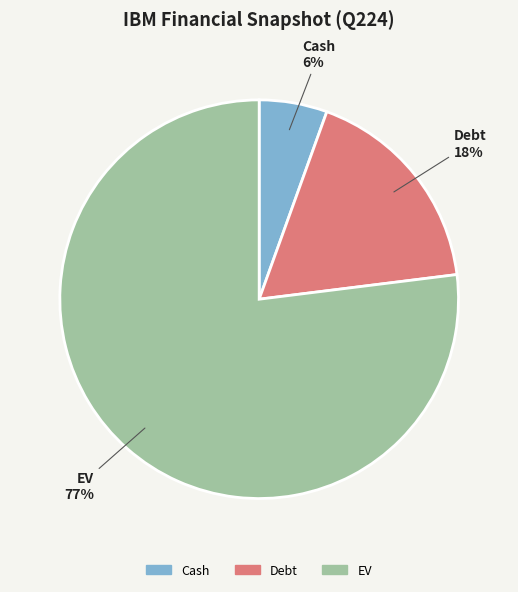

Count the number of slices in the pie.

3